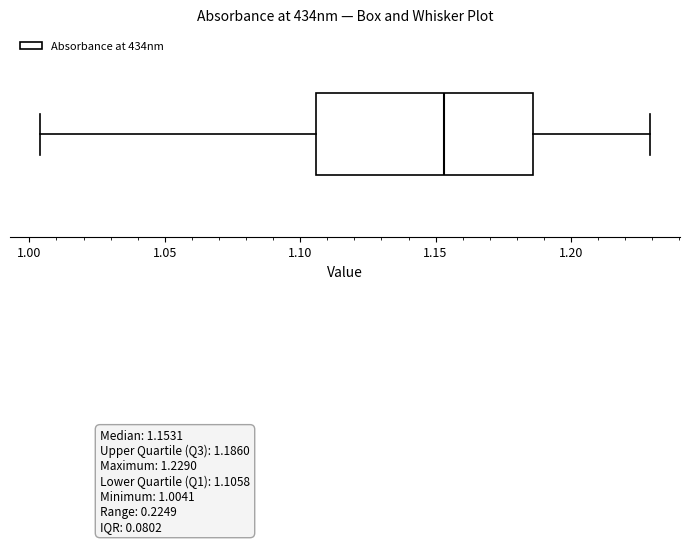

Where is the right edge of the box on the x-axis? The values are not printed on the chart, so give them approximately, as read against the axis.

1.185